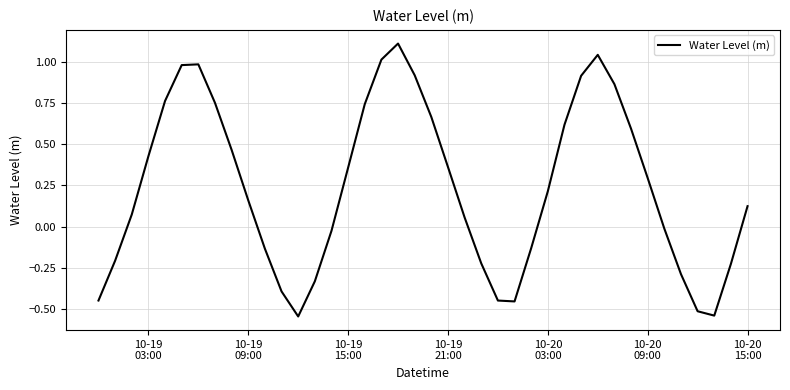

What is the greatest value displayed?

1.1